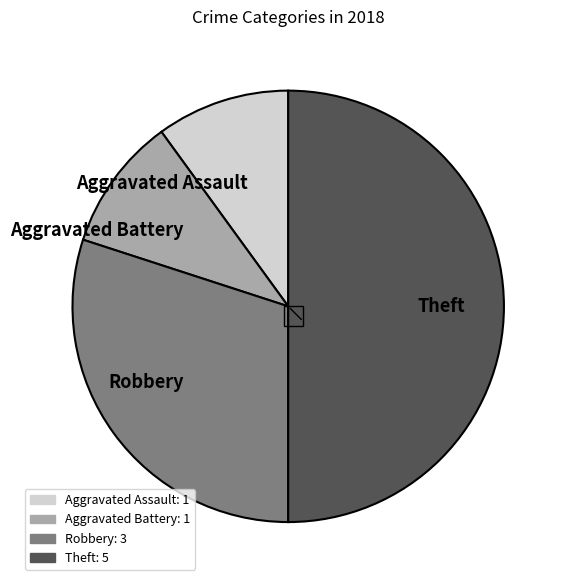

Which slice is the largest?

Theft